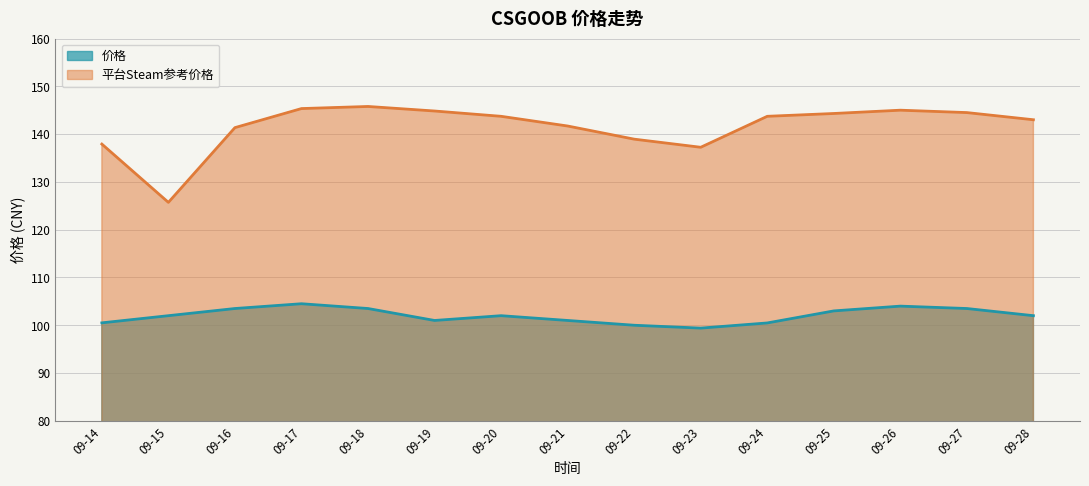

How many lines are shown in the chart?

2